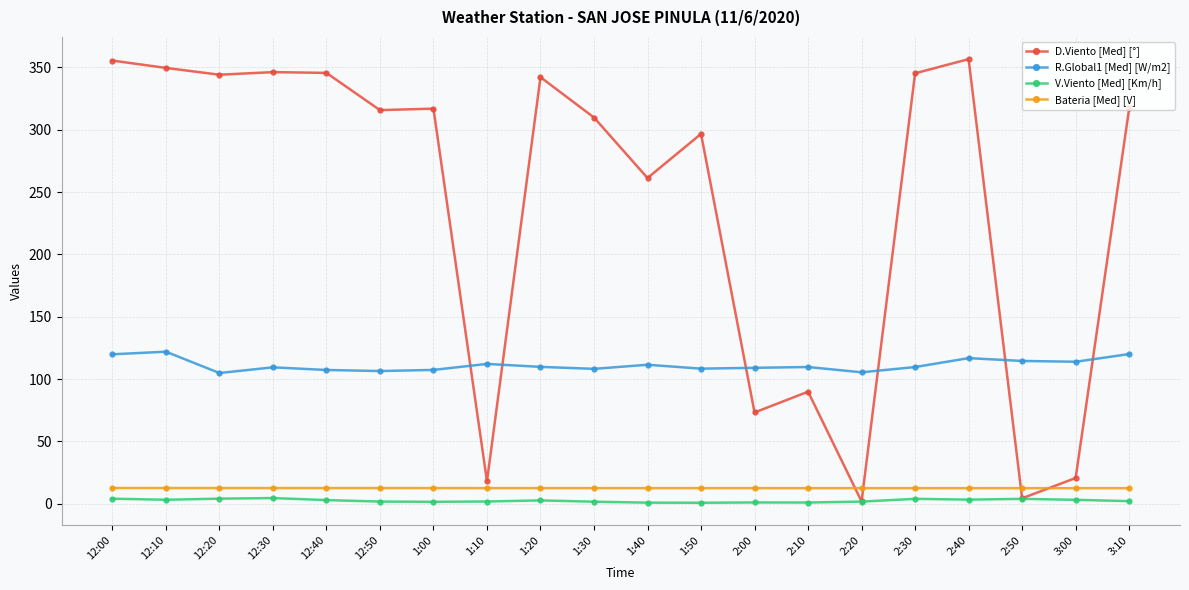

How many values in the R.Global1 [Med] [W/m2] series are below 109?

8